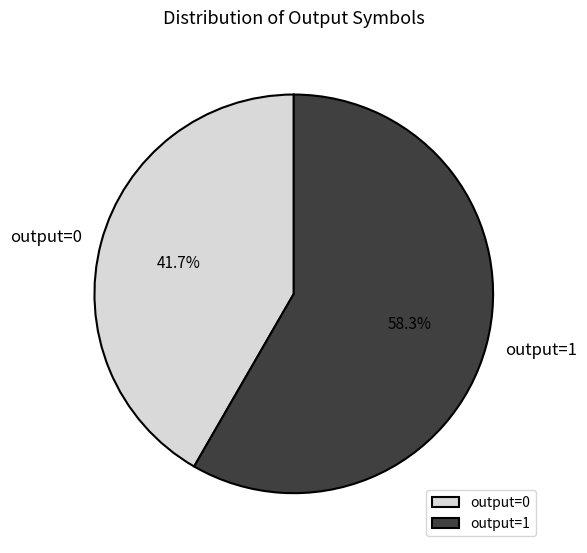

What percentage do output=1 and output=0 together represent?

100.0%